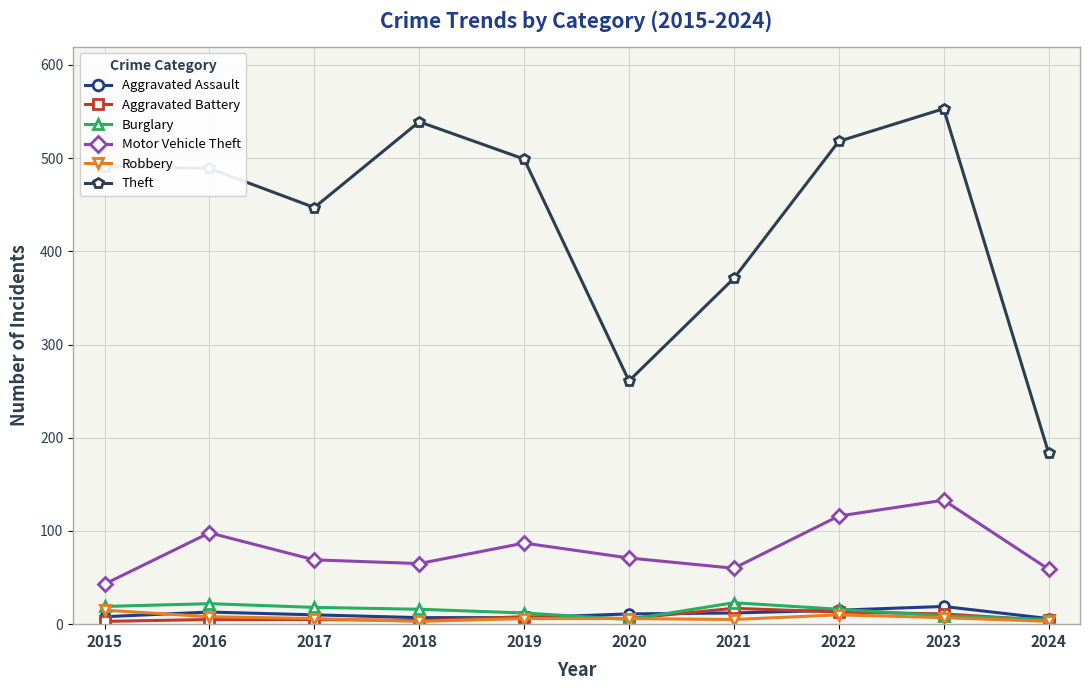

What value does the Aggravated Battery series have at 2024?

4